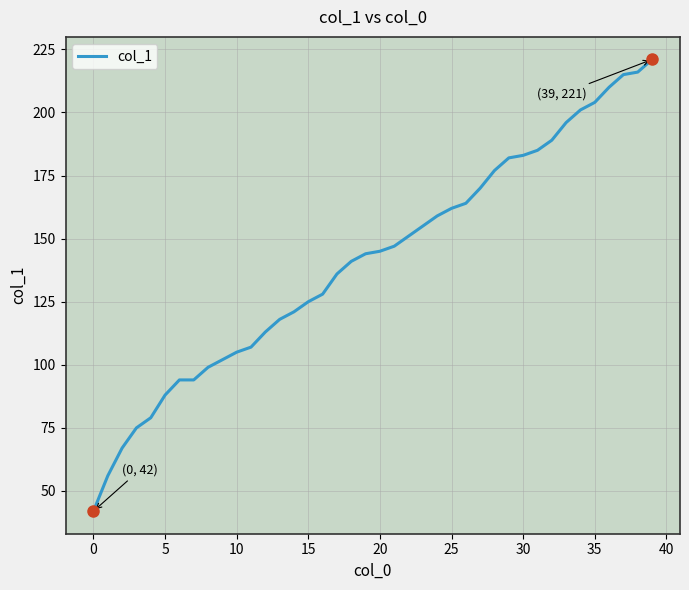

What is the difference between the maximum and minimum values?

179